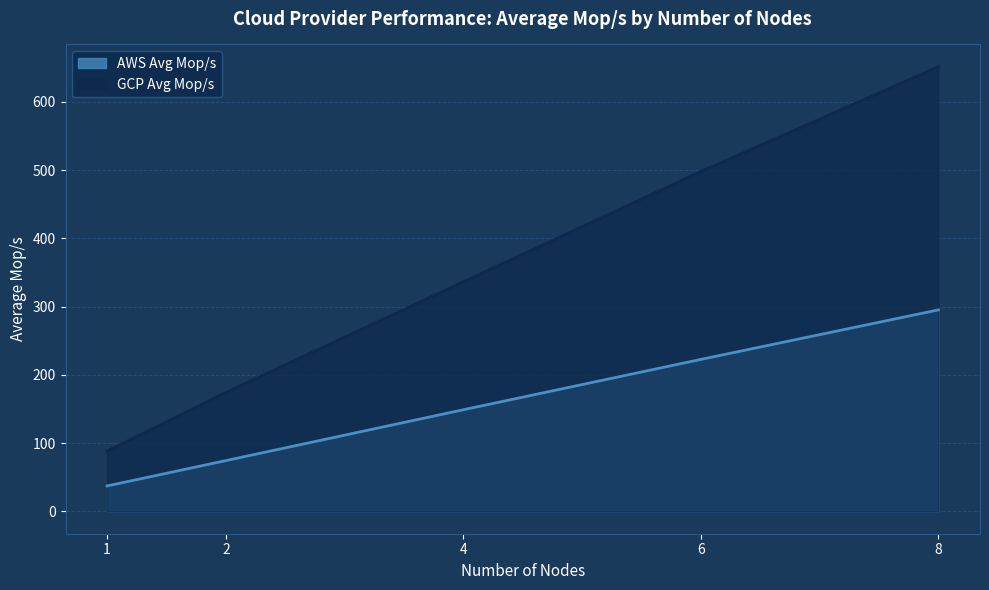

Which series has the widest spread of values?

GCP Avg Mop/s